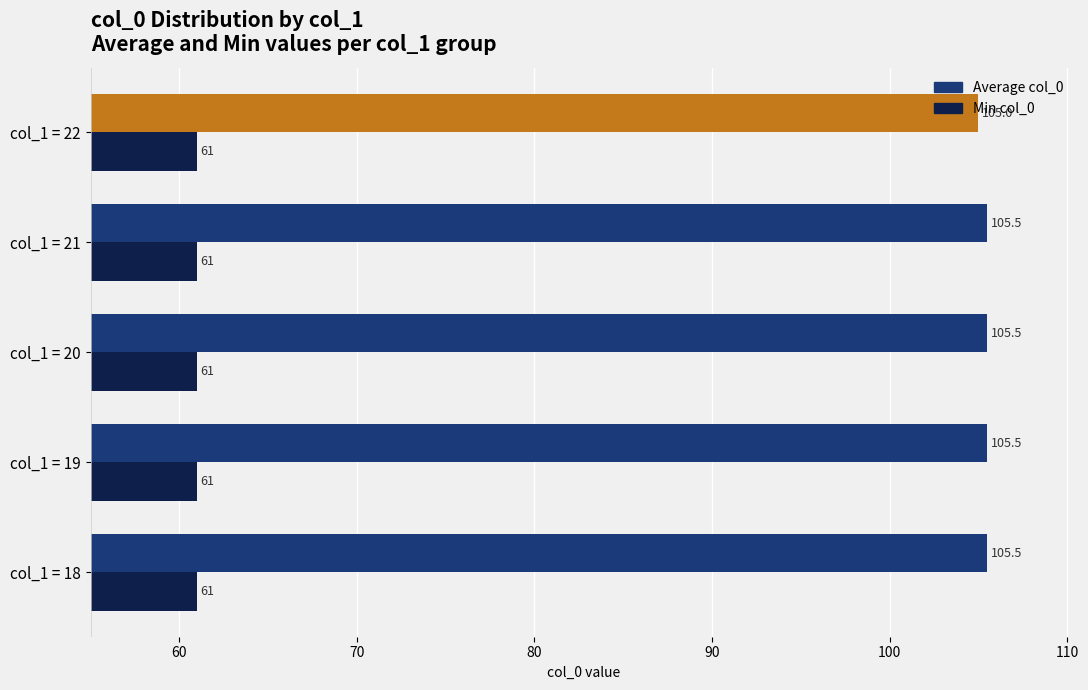

The Average col_0 series shows 180.8 at 80. True or false?

False